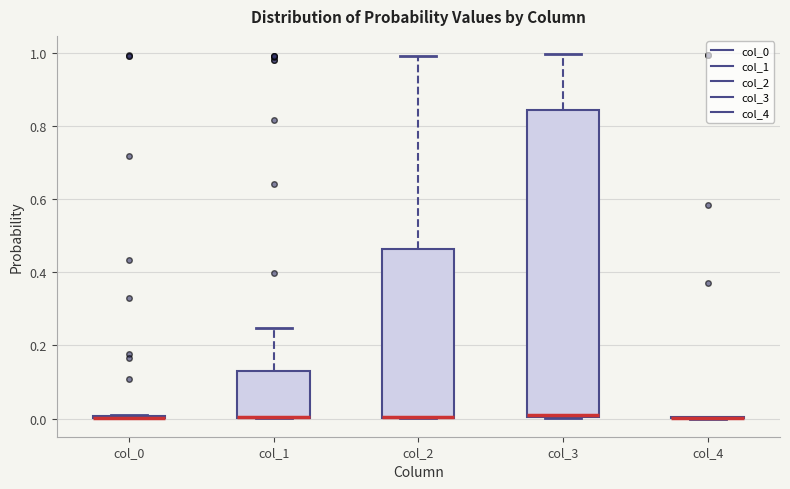

Reading left to right, read every box against the y-axis: the position of its median line, the range the box covers, and the ends of its whiskers. The values are not printed on the chart, so give them approximately, as read against the axis.

col_0: box collapsed to a line at 0.00, whiskers 0.00 to 0.00
col_1: median 0.00 (drawn on the box's lower edge), box 0.00 to 0.14, whiskers 0.00 to 0.24
col_2: median 0.00 (drawn on the box's lower edge), box 0.00 to 0.46, whiskers 0.00 to 1.00
col_3: median 0.02, box 0.00 to 0.84, whiskers 0.00 to 1.00
col_4: box collapsed to a line at 0.00, whiskers 0.00 to 0.00